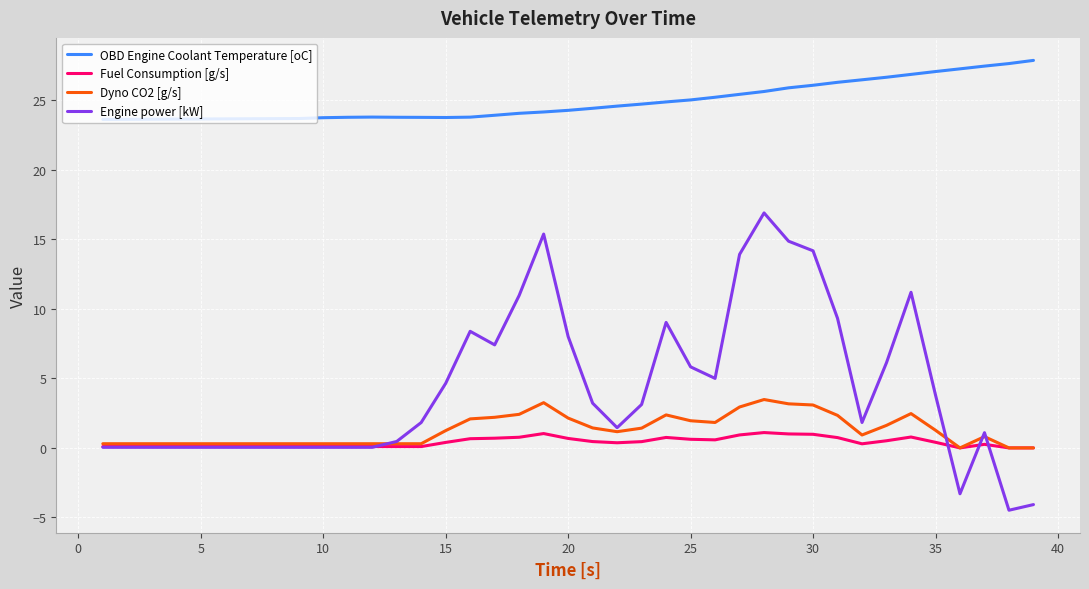

Which series ends up on top after the final intersection of Engine power [kW] and Fuel Consumption [g/s]?

Fuel Consumption [g/s]